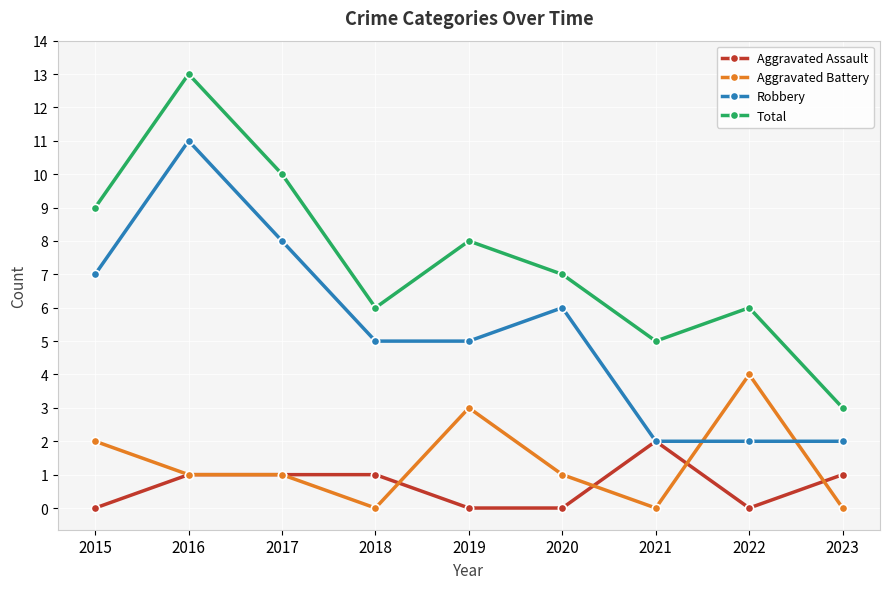

Which series has the largest range (max minus min)?

Total